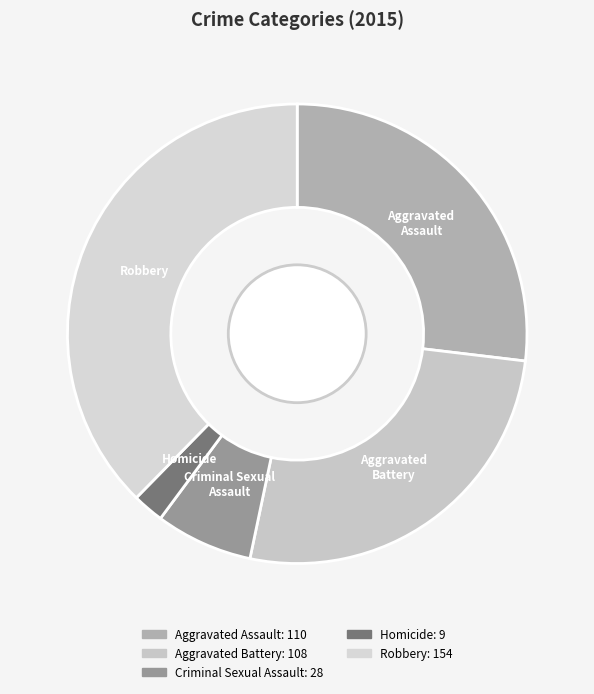

Is it true that Aggravated Assault is 20% of the pie?

False